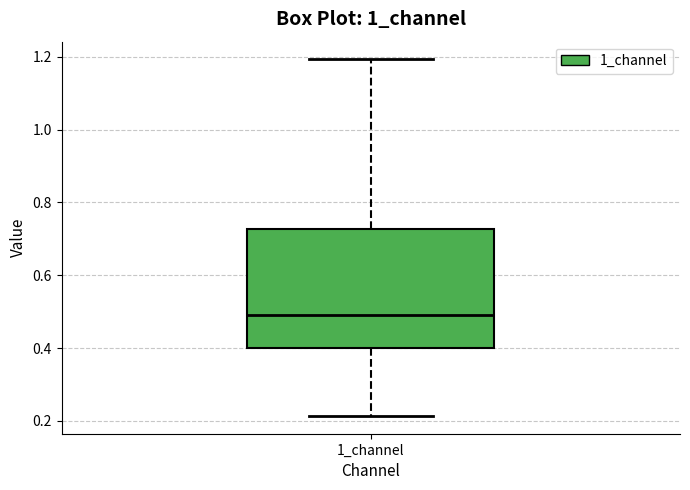

Where does the lower whisker of the box for 1_channel end on the y-axis? The values are not printed on the chart, so give them approximately, as read against the axis.

0.22